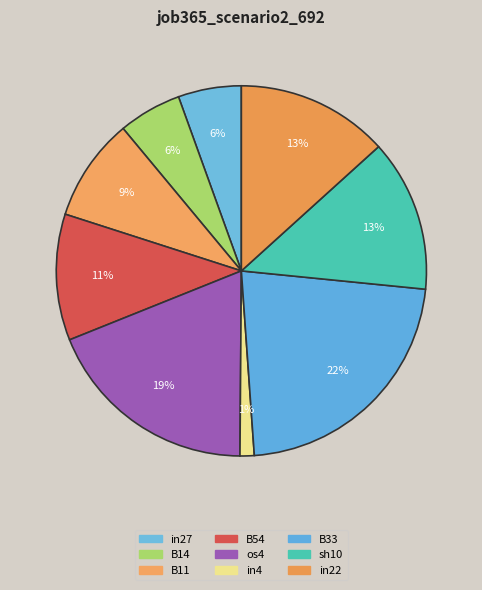

The in22 slice represents 13% of the pie. True or false?

True